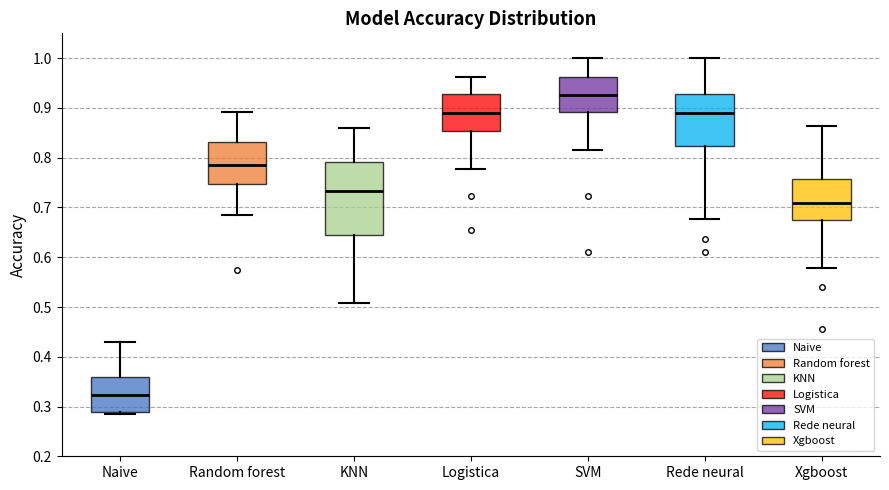

Which box is the tallest, from its lower edge to its upper edge?

KNN